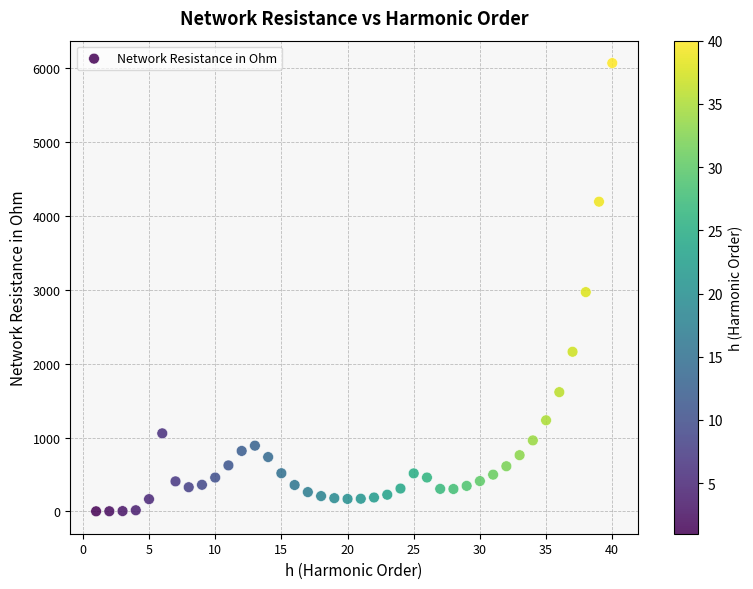

What is the range of X values (max minus min)?

39.0